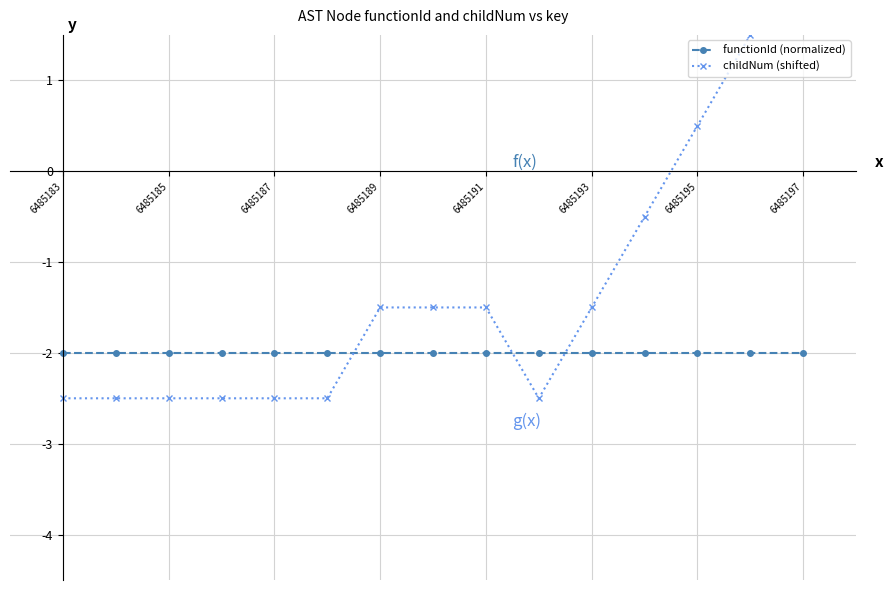

Rank the categories by functionId (normalized) value from lowest to highest.

6485183, 6485185, 6485187, 6485189, 6485191, 6485193, 6485195, 6485197, 8, 9, 10, 11, 12, 13, 14